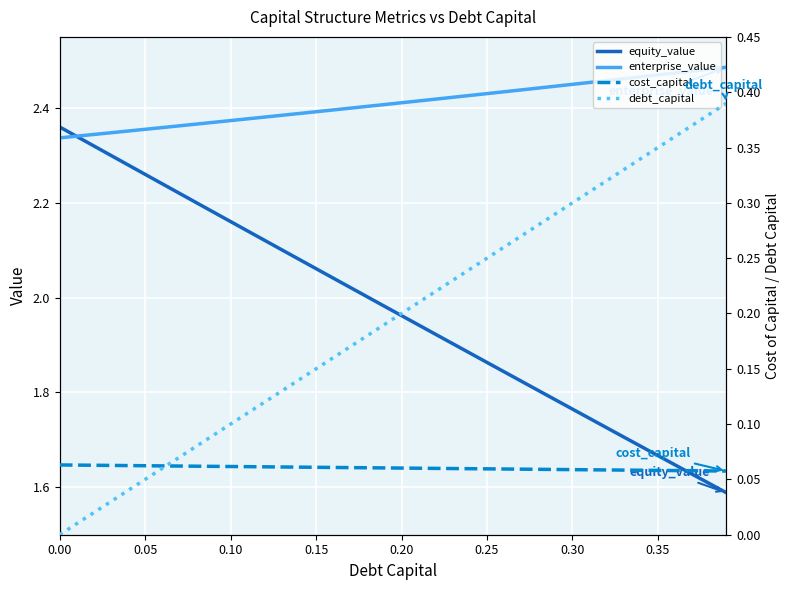

What is the label of the 20th point from the right?

0.20